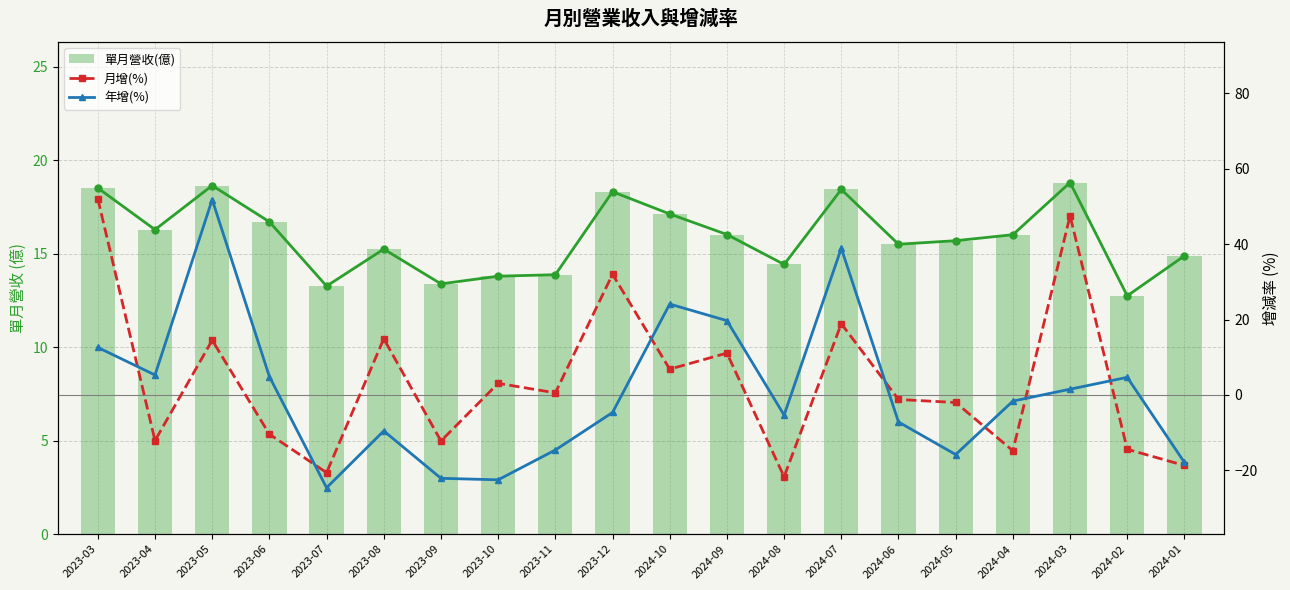

Is the value of 月增(%) at 2023-11 greater than the value of 年增(%) at 2024-06?

Yes